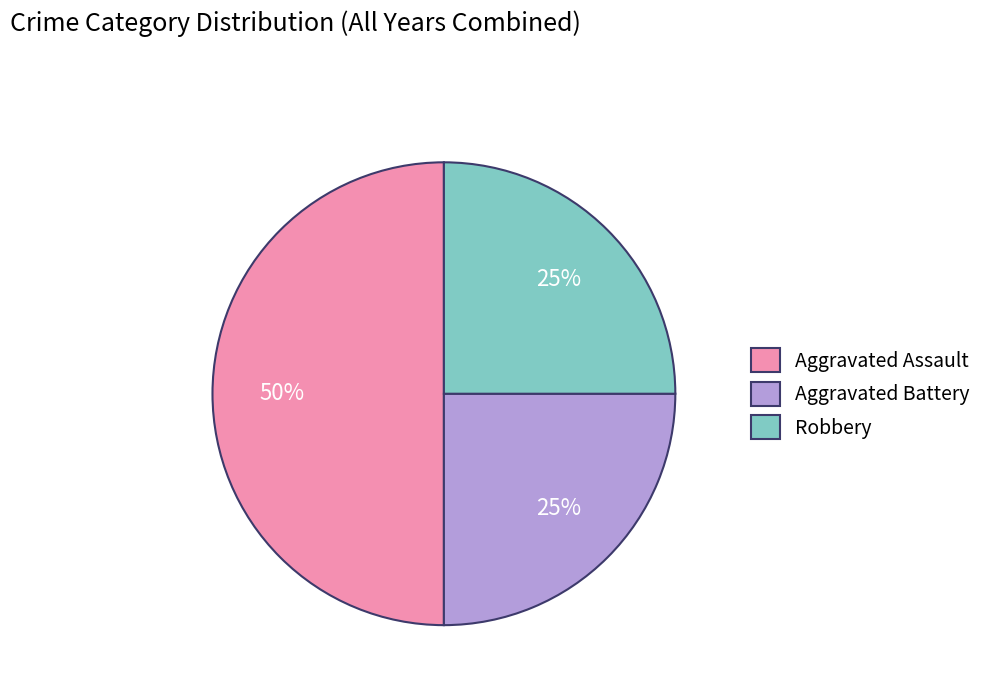

Is the sum of Aggravated Assault and Aggravated Battery greater than half?

Yes